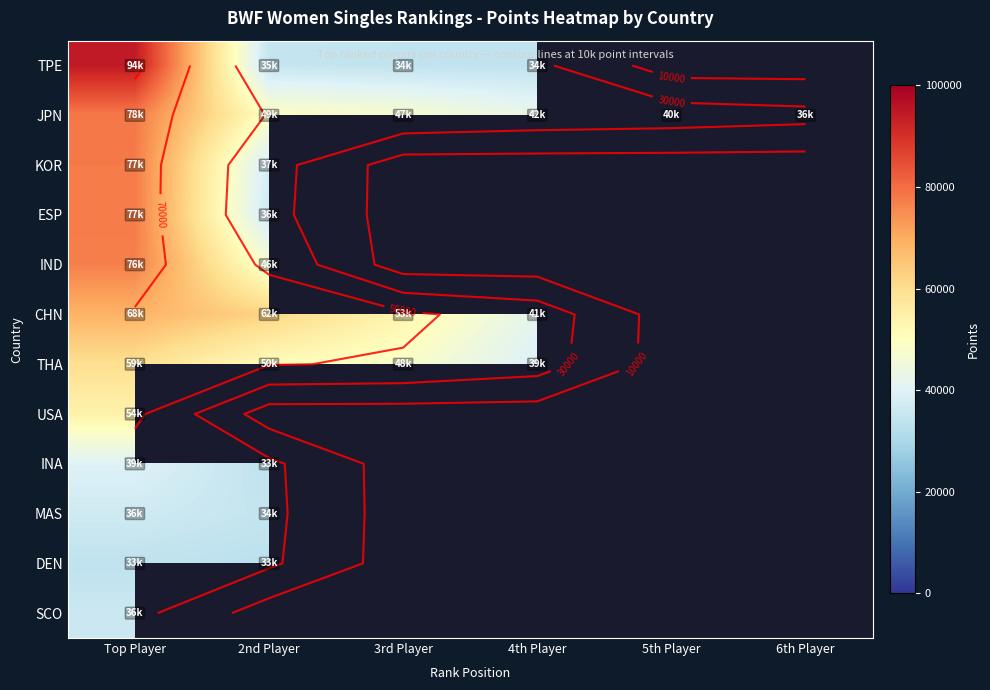

At which category is the sum across all series the highest?

Top Player